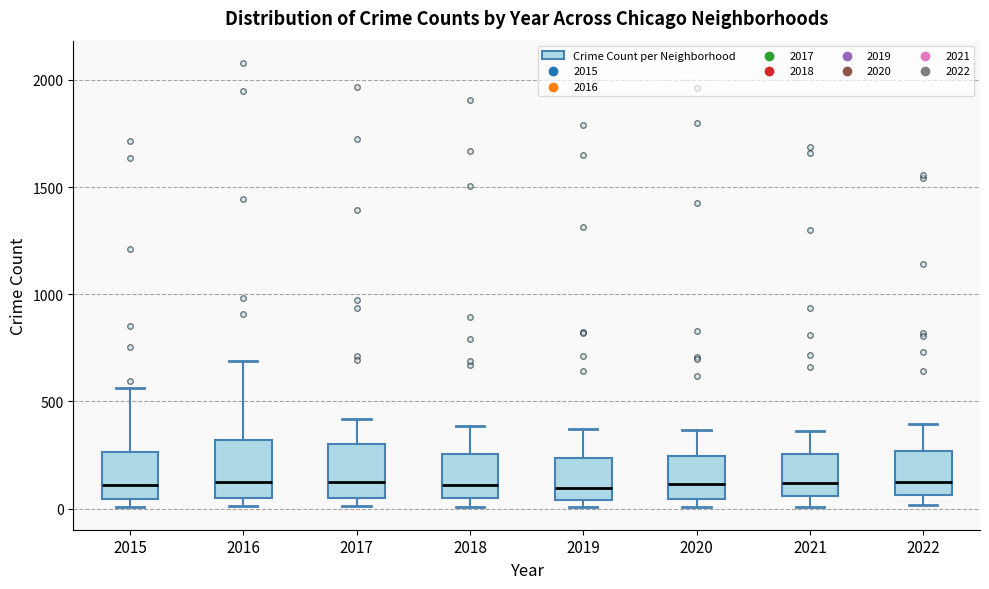

Reading left to right, transcribe this box plot: for each box, give where its median line is, the range the box spans, and where its two whiskers end, as read against the y-axis. The values are not printed on the chart, so give them approximately, as read against the axis.

2015: median 100, box 50 to 250, whiskers 0 to 550
2016: median 150, box 50 to 300, whiskers 0 to 700
2017: median 100, box 50 to 300, whiskers 0 to 400
2018: median 100, box 50 to 250, whiskers 0 to 400
2019: median 100, box 50 to 250, whiskers 0 to 350
2020: median 100, box 50 to 250, whiskers 0 to 350
2021: median 100, box 50 to 250, whiskers 0 to 350
2022: median 150, box 50 to 250, whiskers 0 to 400